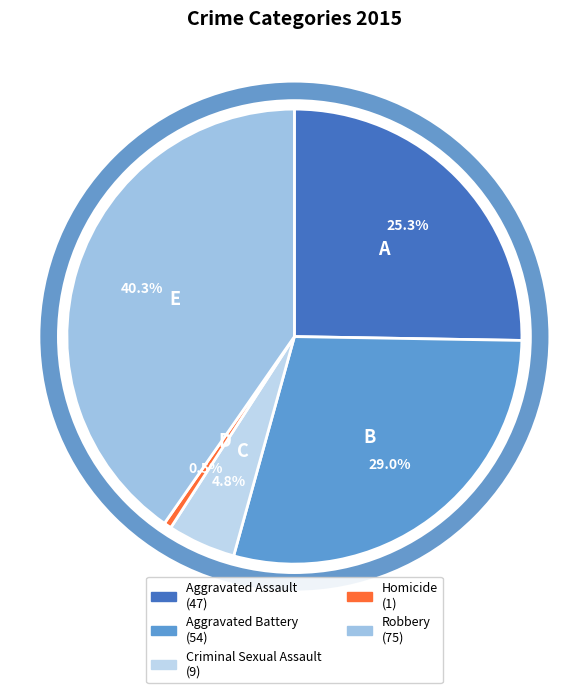

To the nearest percent, what portion does Aggravated Battery represent?

29%